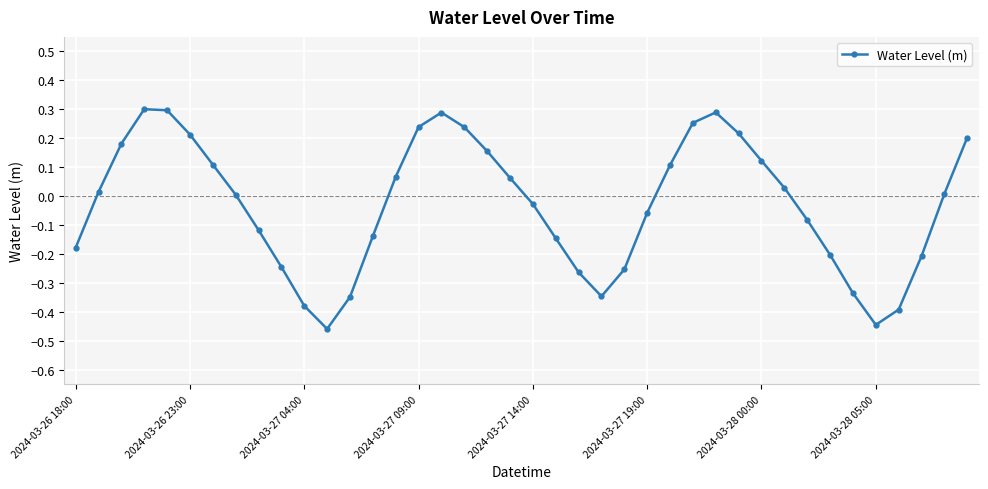

What is the difference between the second highest and second lowest values?

0.7